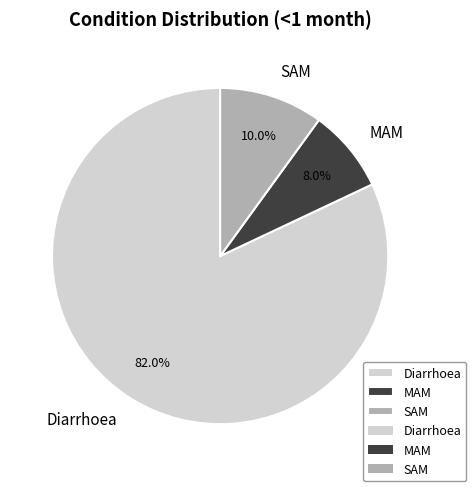

Is it true that Diarrhoea is 89% of the pie?

False